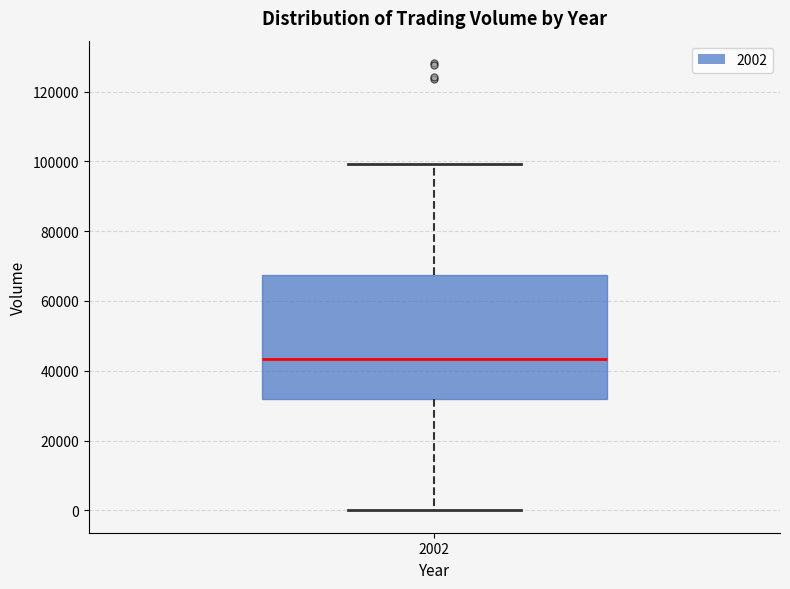

Read this box plot against the y-axis: the position of the median line, the range covered by the box, and the ends of both whiskers. The values are not printed on the chart, so give them approximately, as read against the axis.

median 44000, box 32000 to 68000, whiskers 0 to 100000